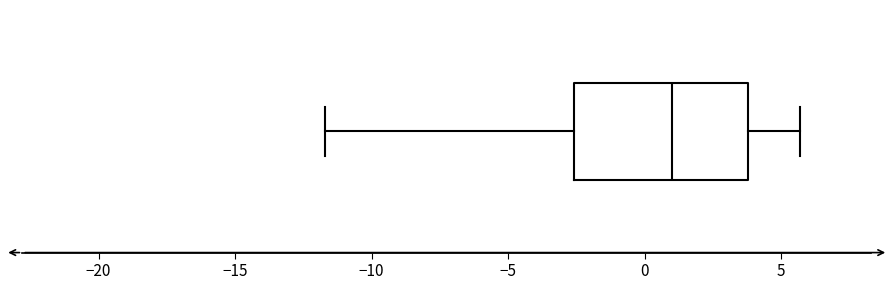

Read this box plot against the x-axis: the position of the median line, the range covered by the box, and the ends of both whiskers. The values are not printed on the chart, so give them approximately, as read against the axis.

median 1.0, box -2.5 to 4.0, whiskers -11.5 to 5.5